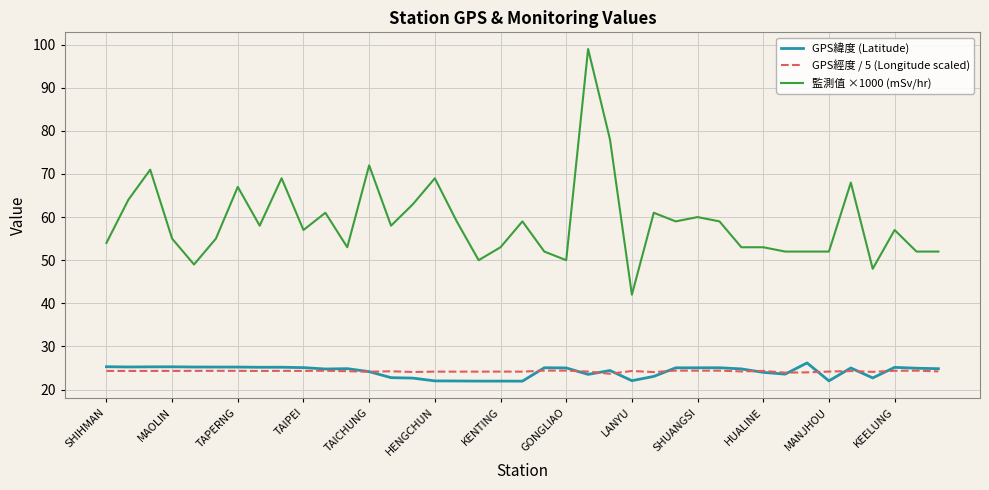

True or false: GPS緯度 (Latitude) has more than 0 points higher than both neighbors.

True